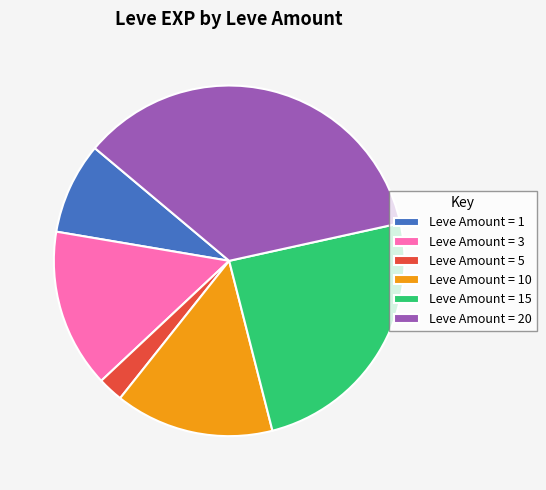

Which category has the smallest portion of the pie?

Leve Amount = 5